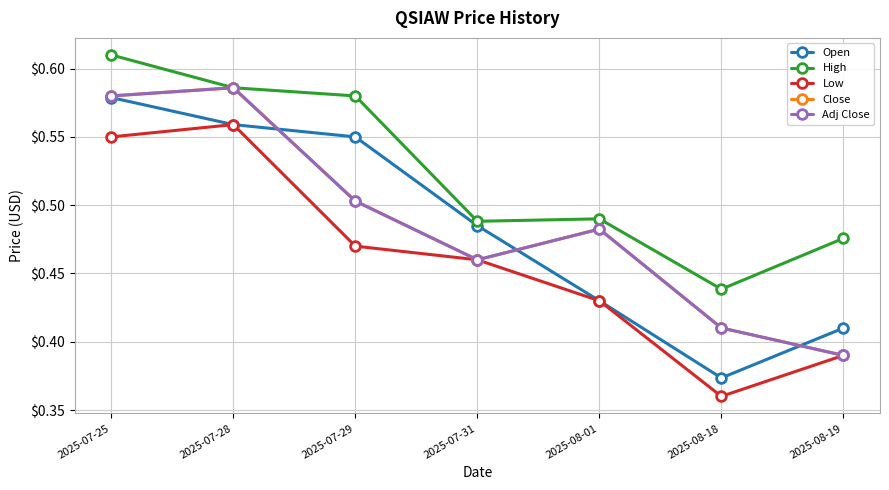

Does the chart have visible grid lines?

Yes